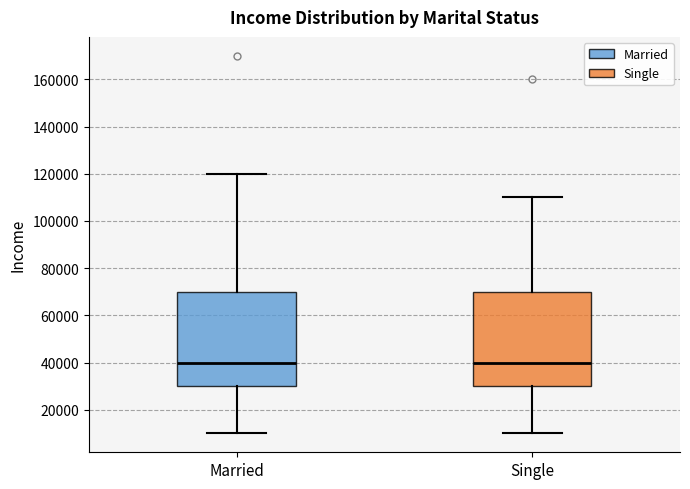

Where does the lower whisker of the box for Married end on the y-axis? The values are not printed on the chart, so give them approximately, as read against the axis.

10000